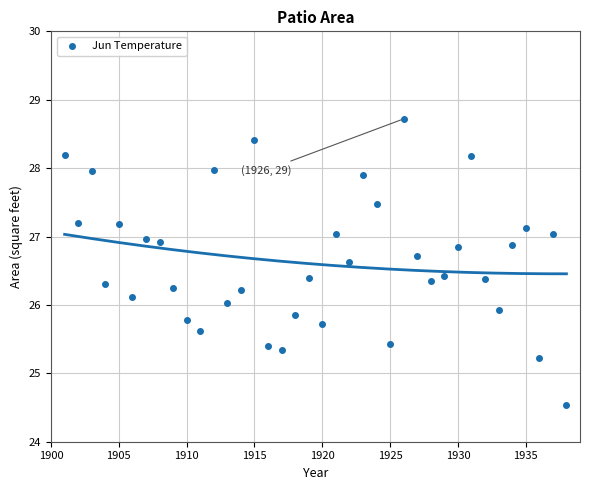

What is the range of X values (max minus min)?

37.0